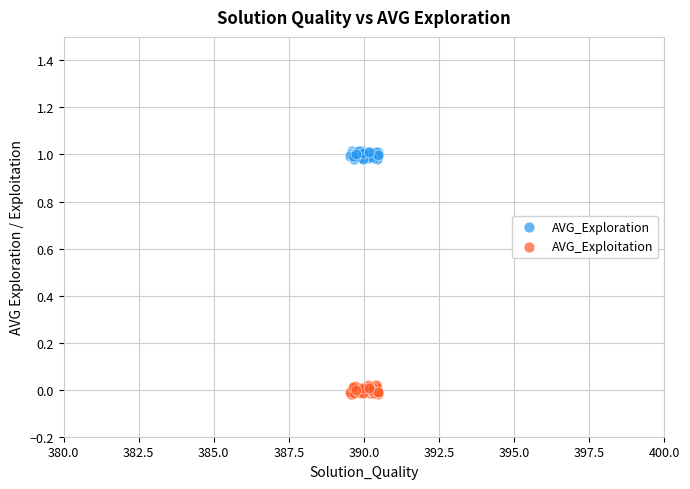

What is the X range (max minus min) for the scatter plot?

0.9